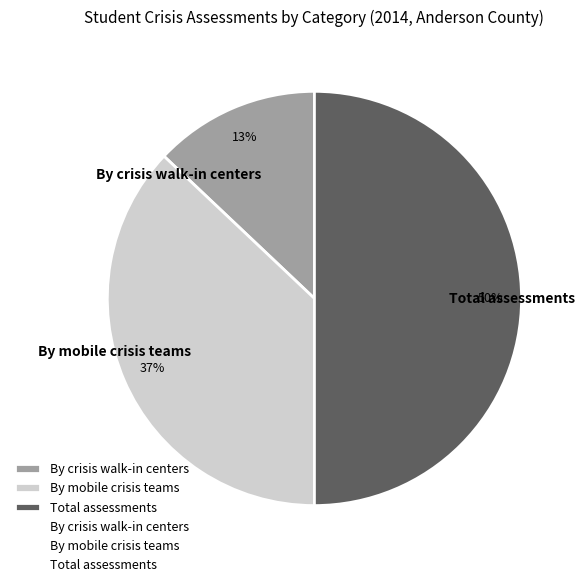

Is By crisis walk-in centers the majority of the pie?

No